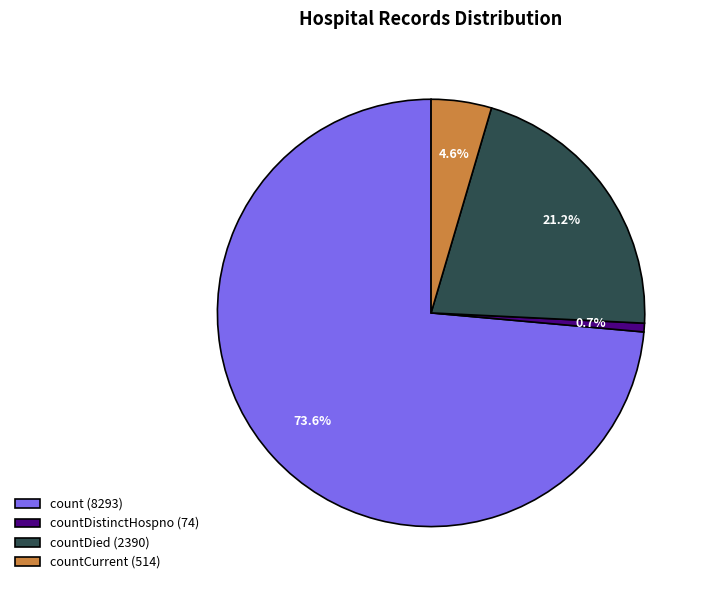

Rank the categories by value from lowest to highest.

countDistinctHospno (74), countCurrent (514), countDied (2390), count (8293)